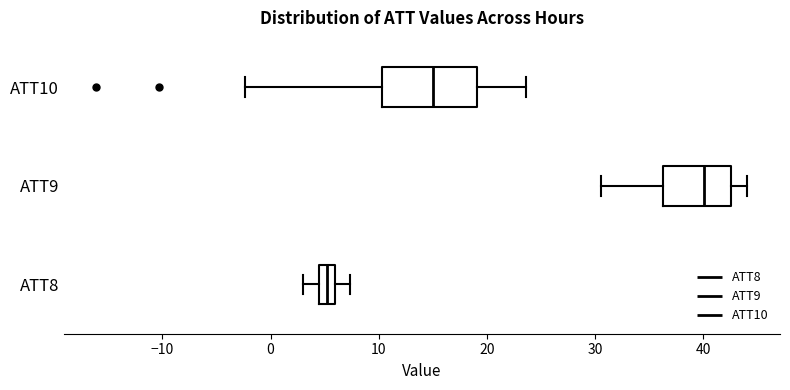

Comparing the boxes themselves (not the whiskers), which one is the widest?

ATT10